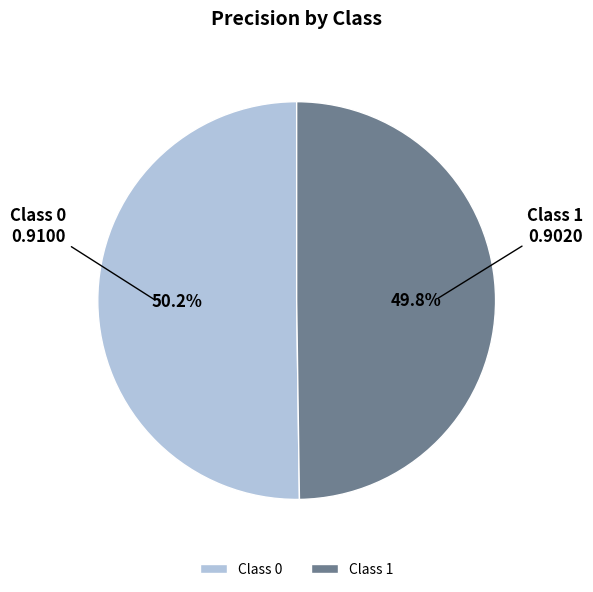

Combined, what portion of the pie is Class 1 and Class 0?

100.0%